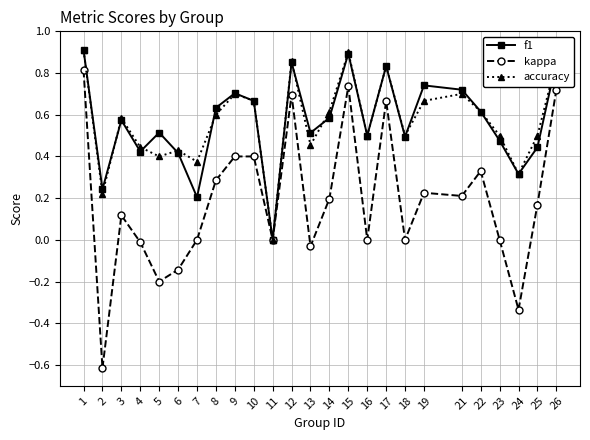

At which label does f1 reach its minimum?

11